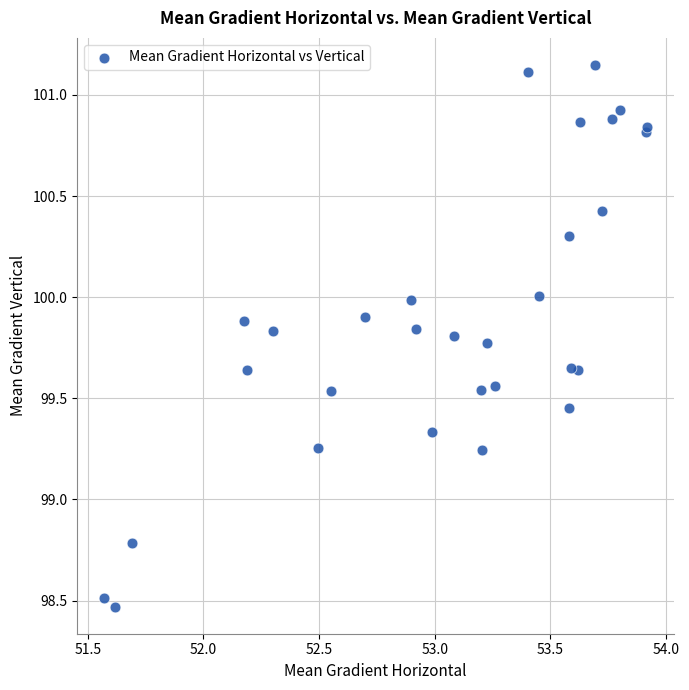

What Y value in the scatter plot is closest to 99?

98.8